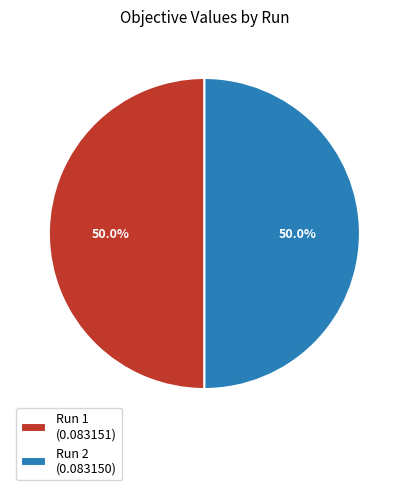

Combined, what portion of the pie is Run 1 (0.083151) and Run 2 (0.083150)?

100.0%